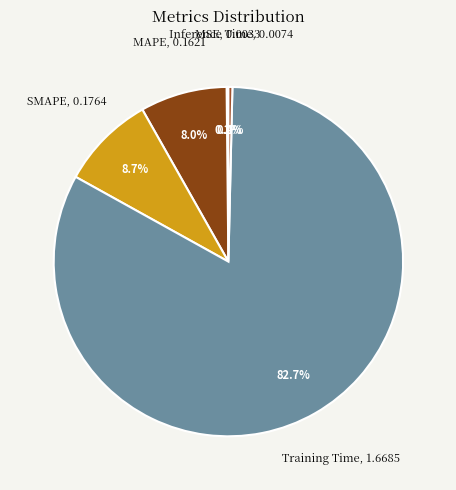

Which slice is the largest?

Training Time